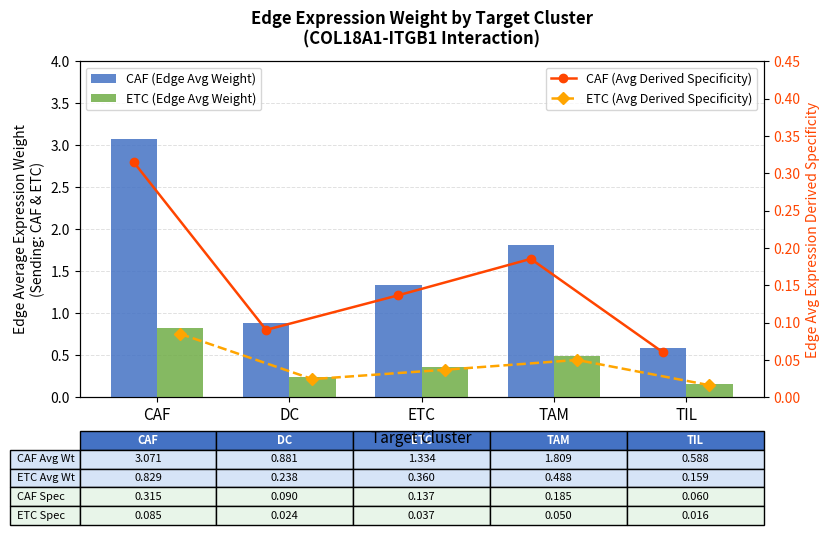

At which category does the chart reach its minimum across all series?

TIL